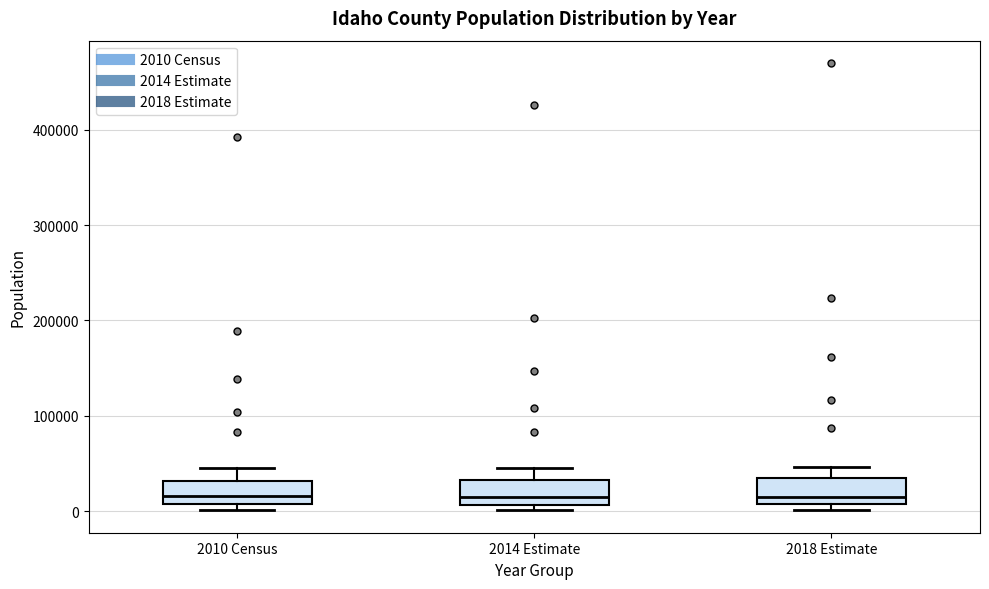

Where is the lower edge of the box for 2010 Census on the y-axis? The values are not printed on the chart, so give them approximately, as read against the axis.

10000